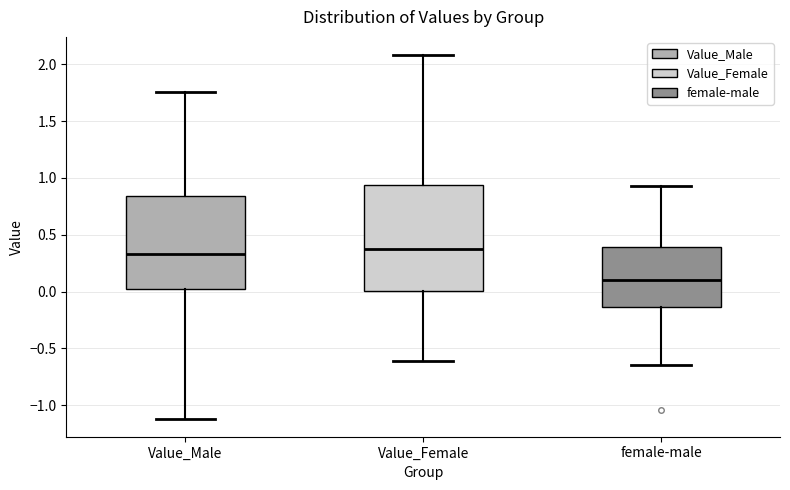

Reading left to right, read every box against the y-axis: the position of its median line, the range the box covers, and the ends of its whiskers. The values are not printed on the chart, so give them approximately, as read against the axis.

Value_Male: median 0.35, box 0.00 to 0.85, whiskers -1.10 to 1.75
Value_Female: median 0.40, box 0.00 to 0.95, whiskers -0.60 to 2.10
female-male: median 0.10, box -0.15 to 0.40, whiskers -0.65 to 0.95